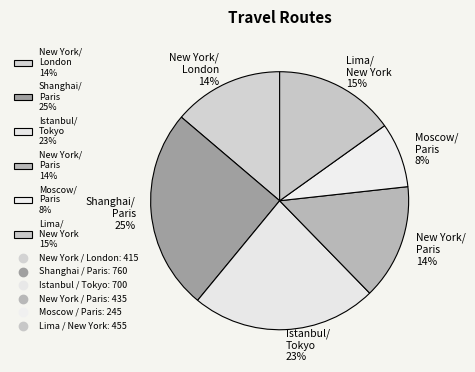

Which category has the smallest portion of the pie?

Moscow/ Paris 8%